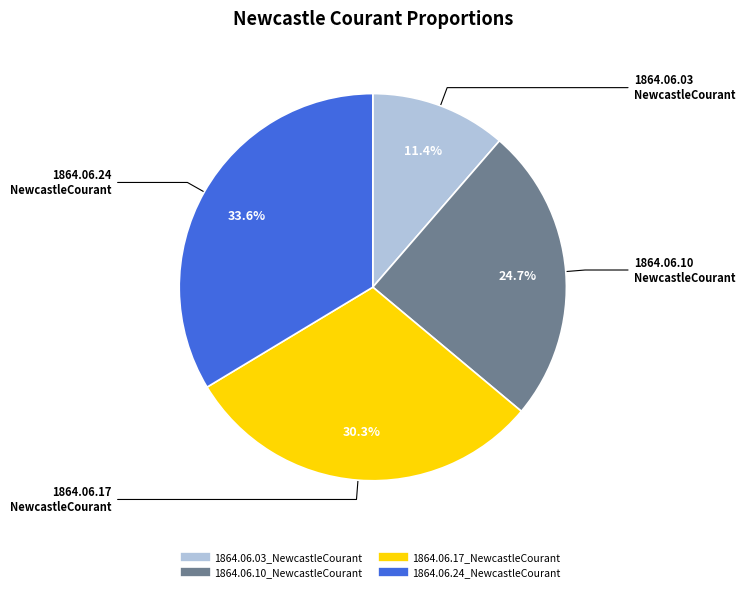

Between 1864.06.10_NewcastleCourant and 1864.06.03_NewcastleCourant, which is larger?

1864.06.10_NewcastleCourant